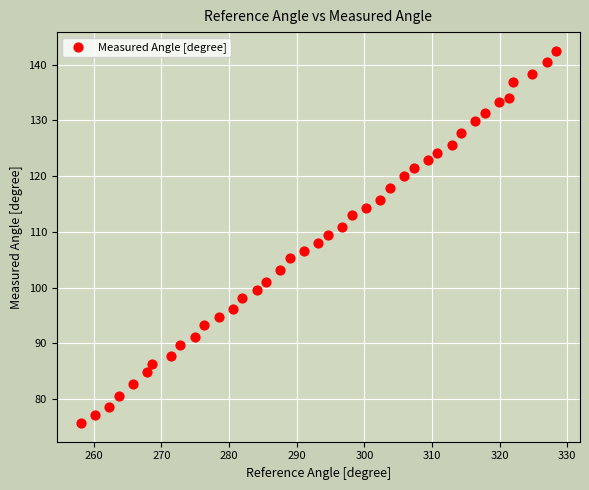

What is the range of Y values (max minus min)?

66.8